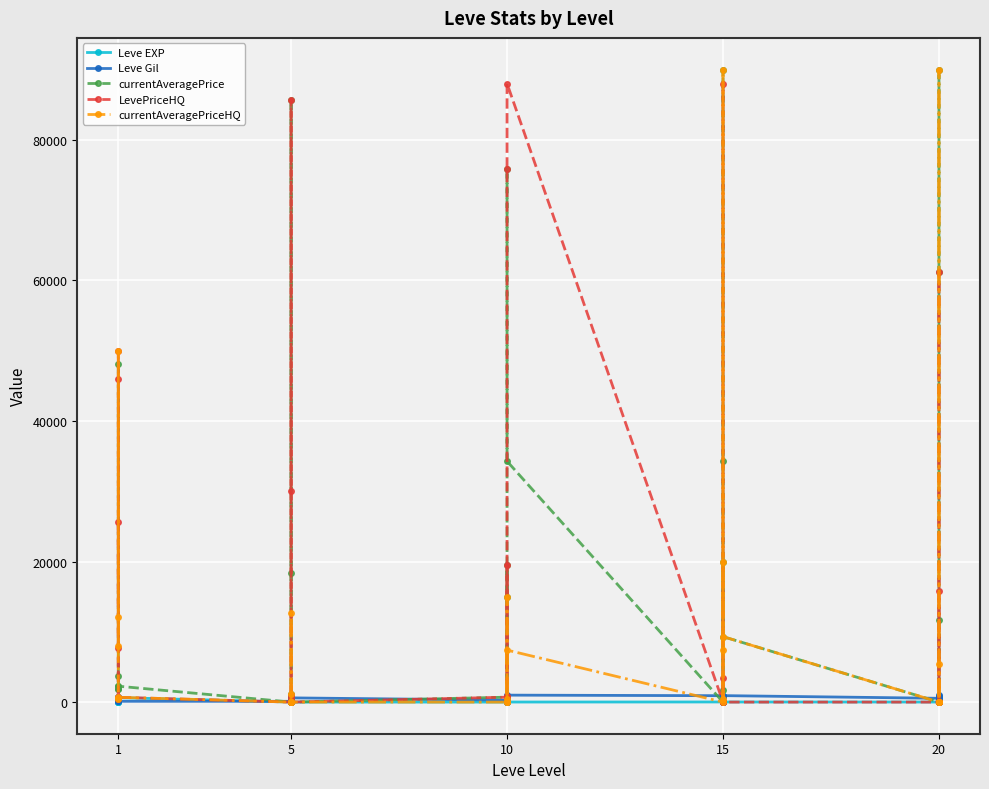

What is the value of the Leve EXP point at the 5th from the left?

1